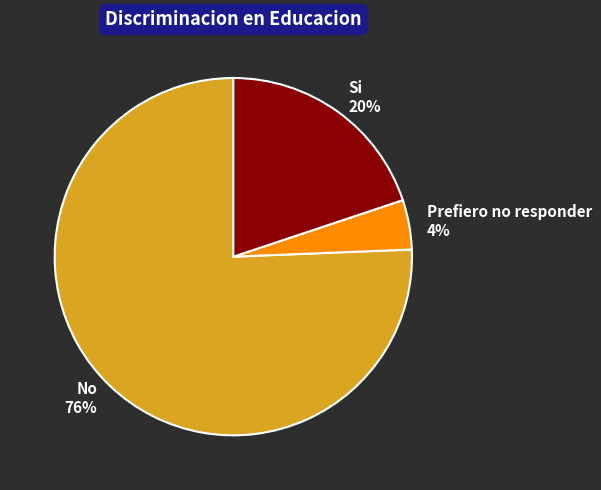

To the nearest percent, what portion does Prefiero no responder represent?

4%